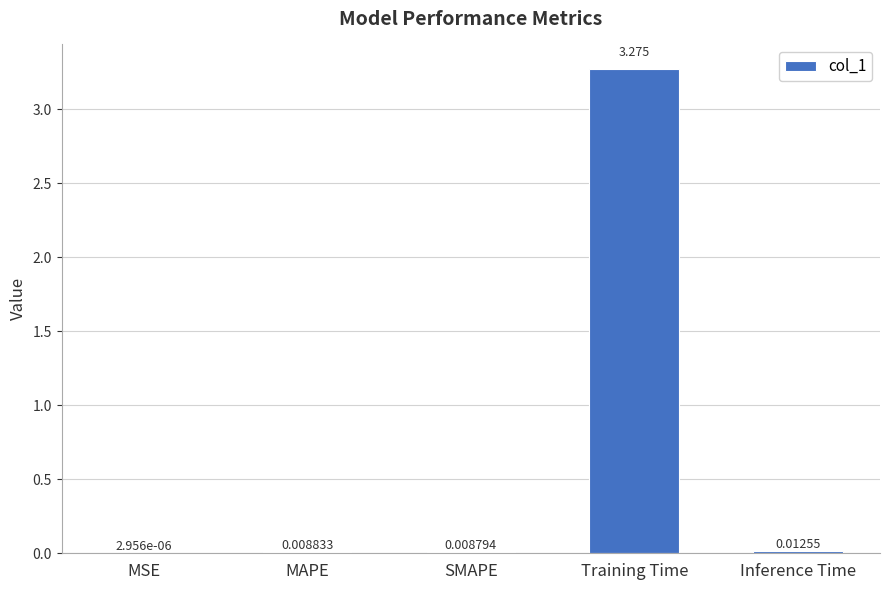

Where is the data nearest to the value 1?

Inference Time